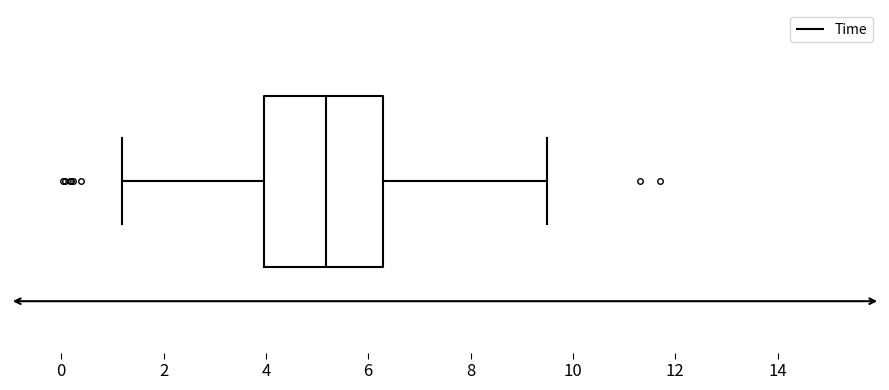

Transcribe this box plot: give where the median line is, the range the box spans, and where the two whiskers end, as read against the x-axis. The values are not printed on the chart, so give them approximately, as read against the axis.

median 5.2, box 4.0 to 6.2, whiskers 1.2 to 9.4